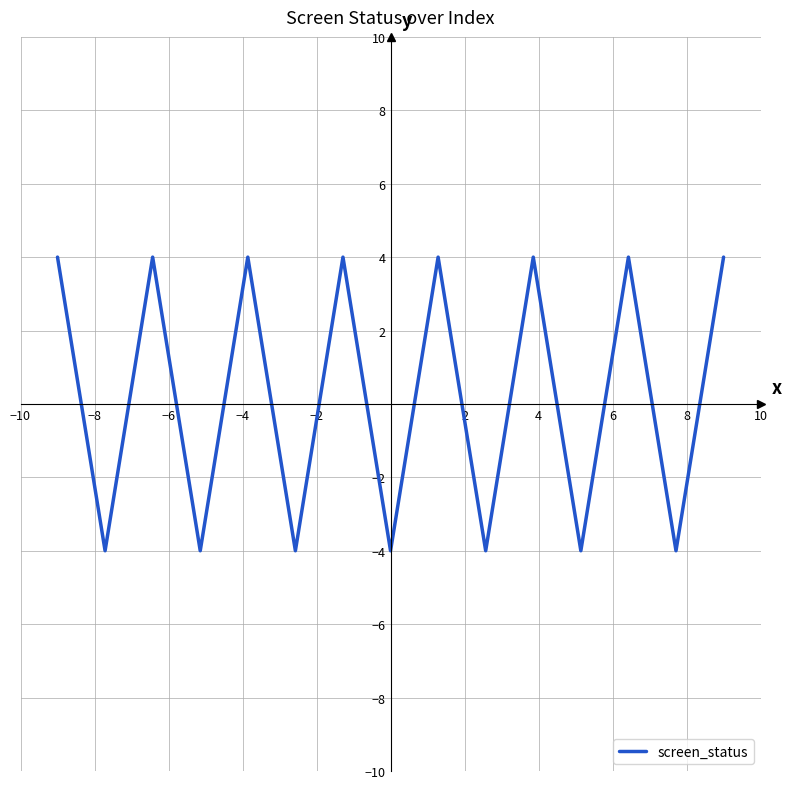

Is this an area chart (filled region under the line)?

No